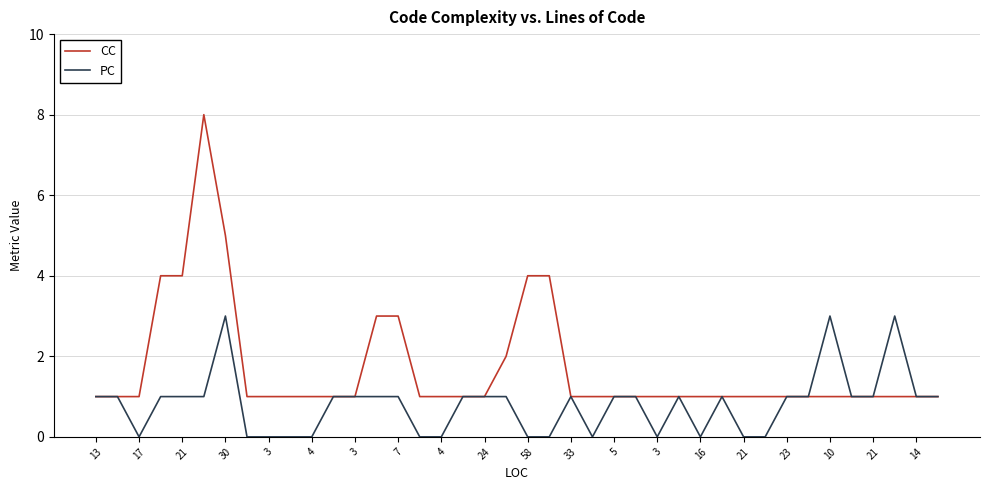

List the series in order of their overall mean, highest first.

CC, PC